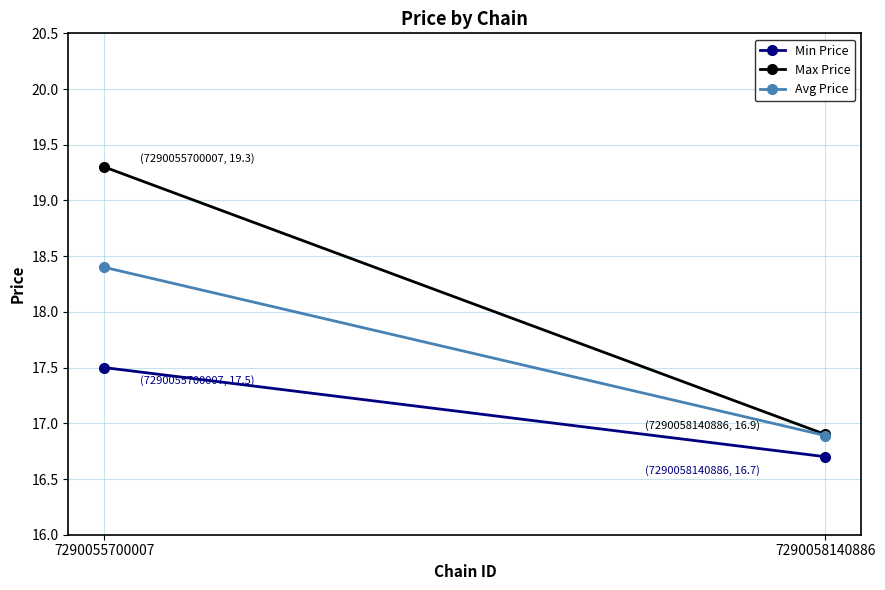

Which has a higher value, 7290058140886 or 7290055700007?

7290055700007